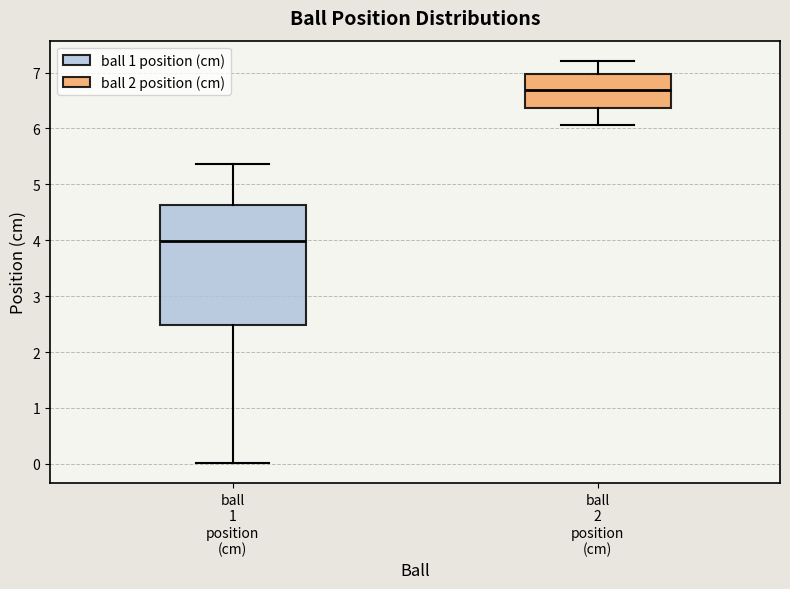

Where does the lower whisker of the box for ball 2 position (cm) end on the y-axis? The values are not printed on the chart, so give them approximately, as read against the axis.

6.1